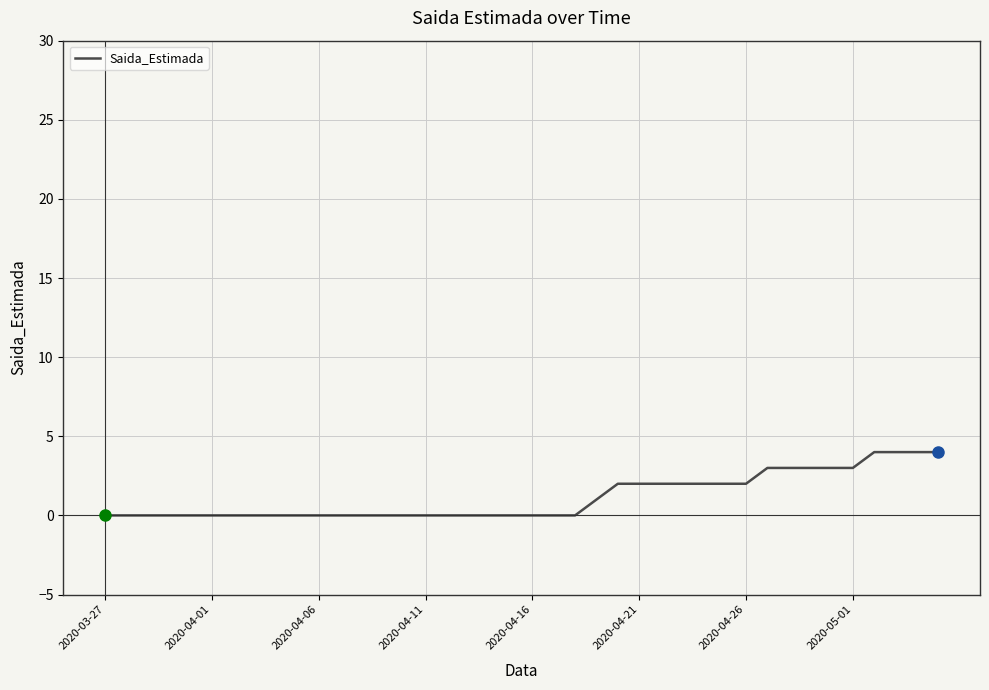

Count the values in the range 0 to 2.

31